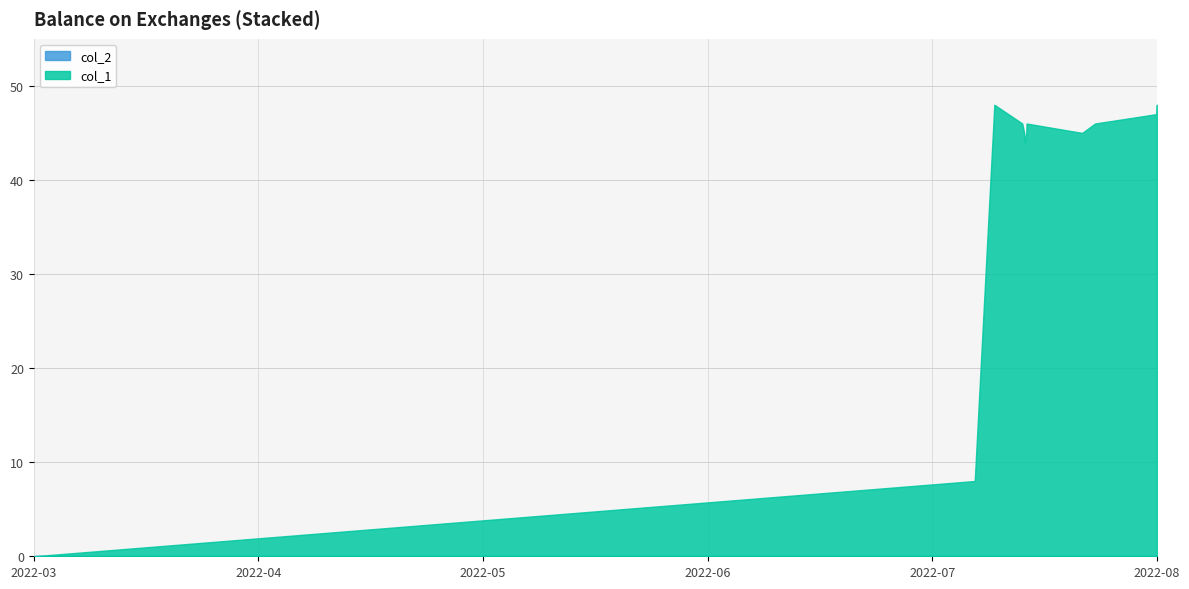

Which series has the largest total across all categories?

col_1